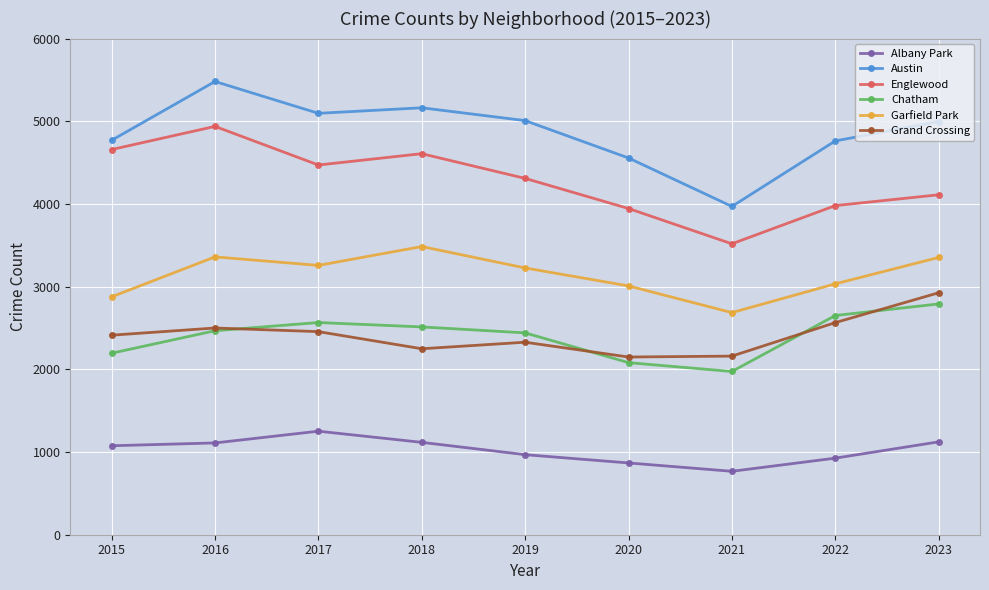

Which series has the largest total across all categories?

Austin